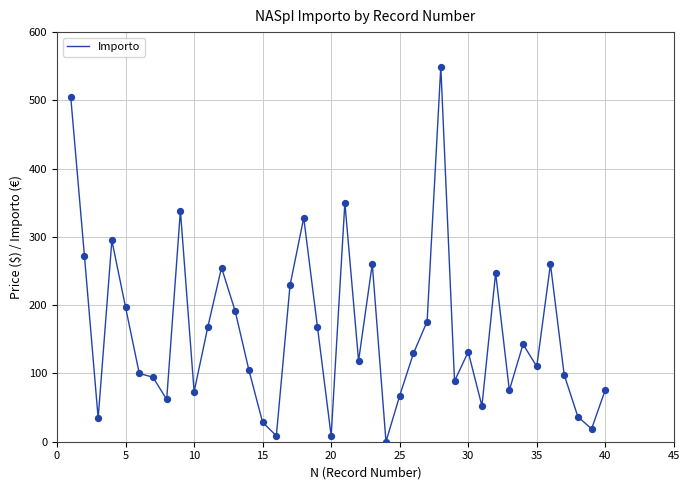

What is the difference between the maximum and minimum values?

549.5